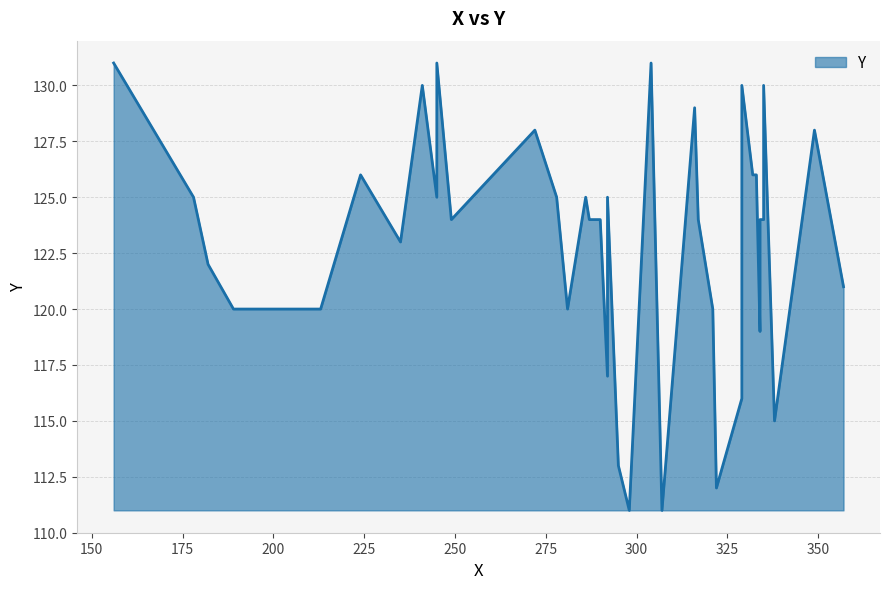

What is the maximum value shown in the chart?

131